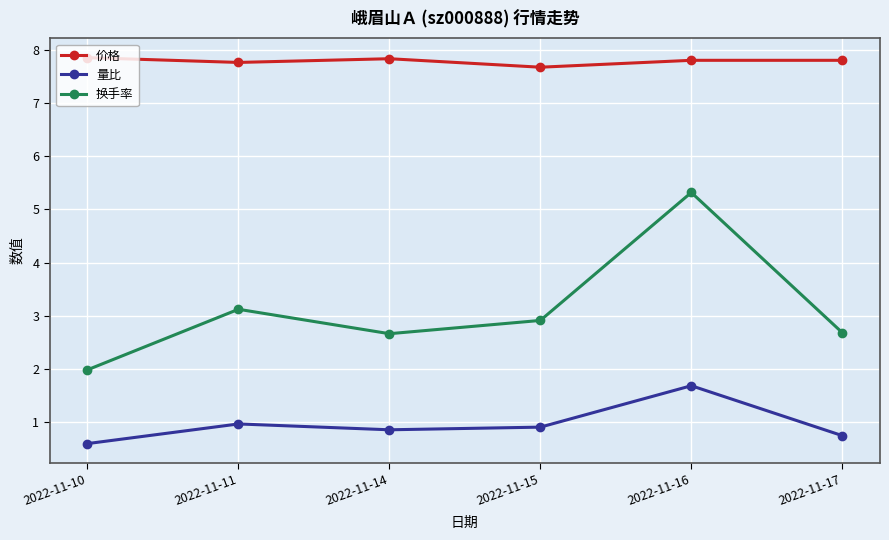

What is the approximate value of 量比 at 2022-11-11?

1.0